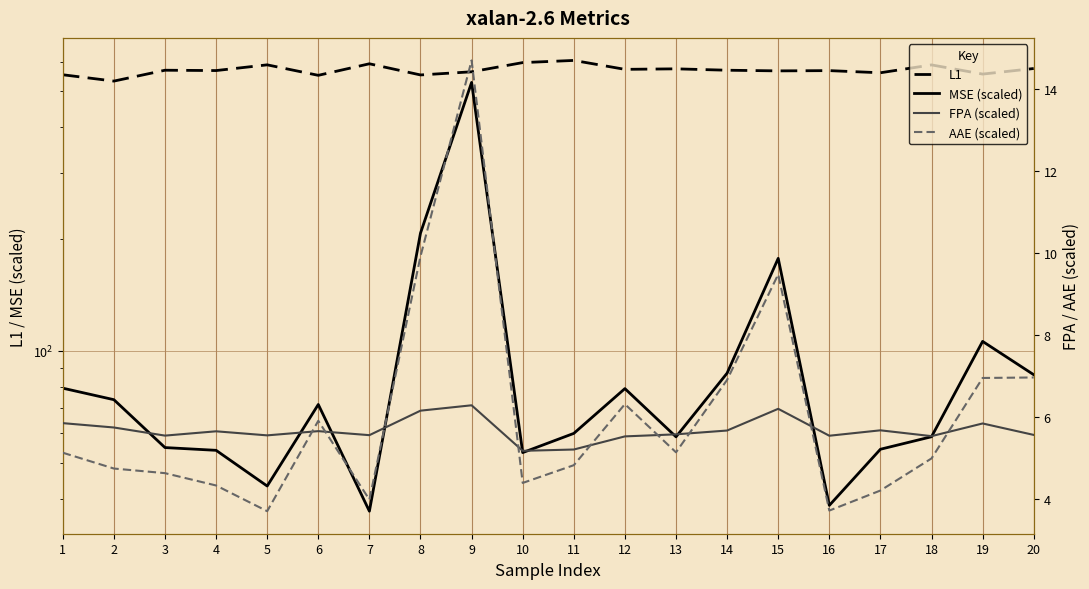

How many times do FPA (scaled) and AAE (scaled) cross each other?

9